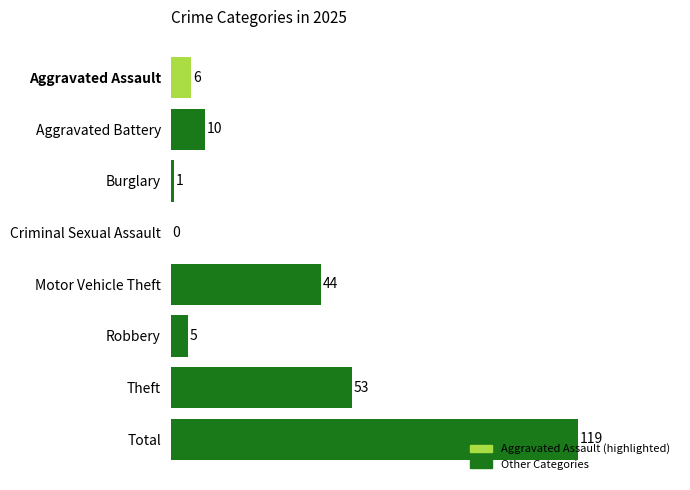

What is the average value?

30